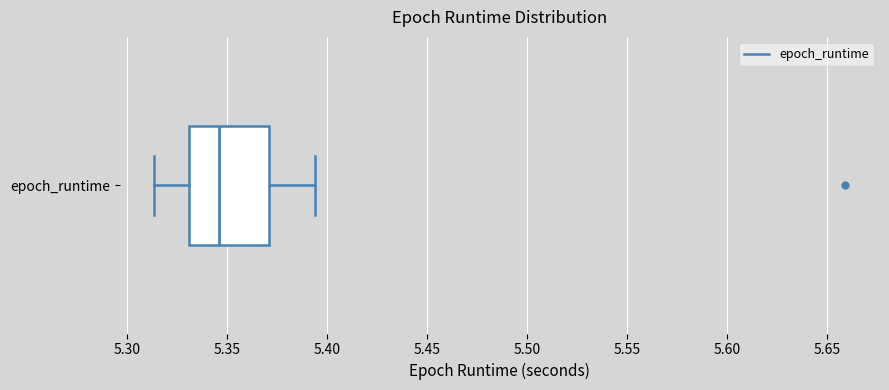

Transcribe this box plot: give where the median line is, the range the box spans, and where the two whiskers end, as read against the x-axis. The values are not printed on the chart, so give them approximately, as read against the axis.

median 5.345, box 5.330 to 5.370, whiskers 5.315 to 5.395